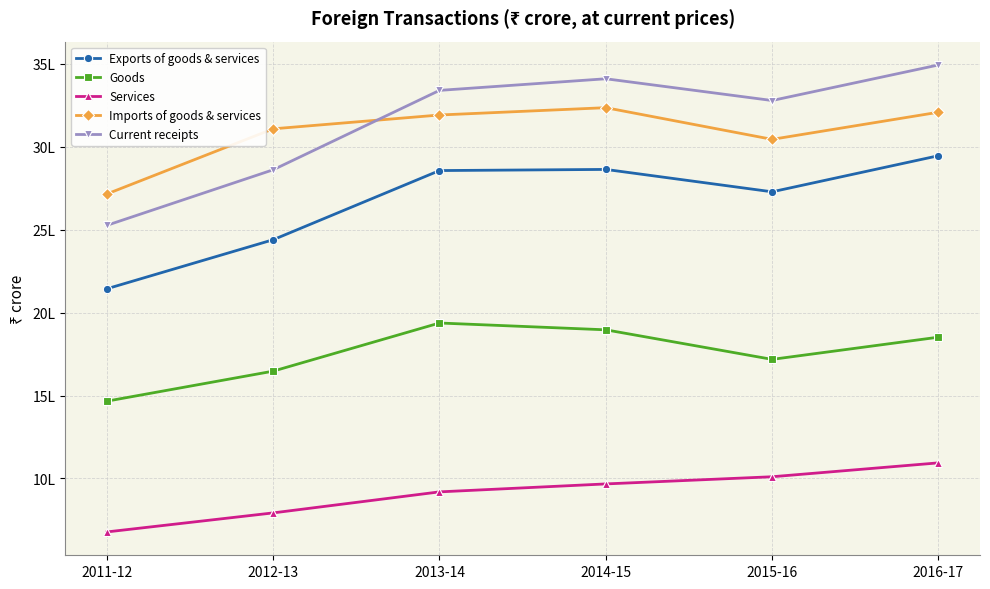

Is this an area chart (filled region under the line)?

No